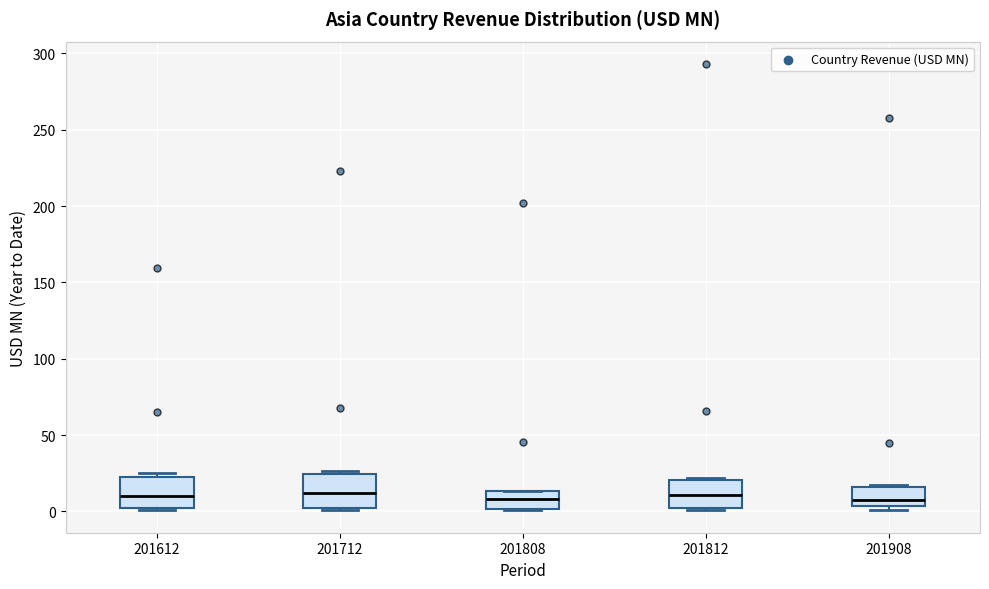

Reading left to right, transcribe this box plot: for each box, give where its median line is, the range the box spans, and where its two whiskers end, as read against the y-axis. The values are not printed on the chart, so give them approximately, as read against the axis.

201612: median 10, box 0 to 25, whiskers 0 (just below the box's lower edge) to 25 (just above the box's upper edge)
201712: median 10, box 0 to 25, whiskers 0 to 25 (just above the box's upper edge)
201808: median 10, box 0 to 15, whiskers 0 to 15
201812: median 10, box 0 to 20, whiskers 0 to 20
201908: median 10, box 5 to 15, whiskers 0 to 15